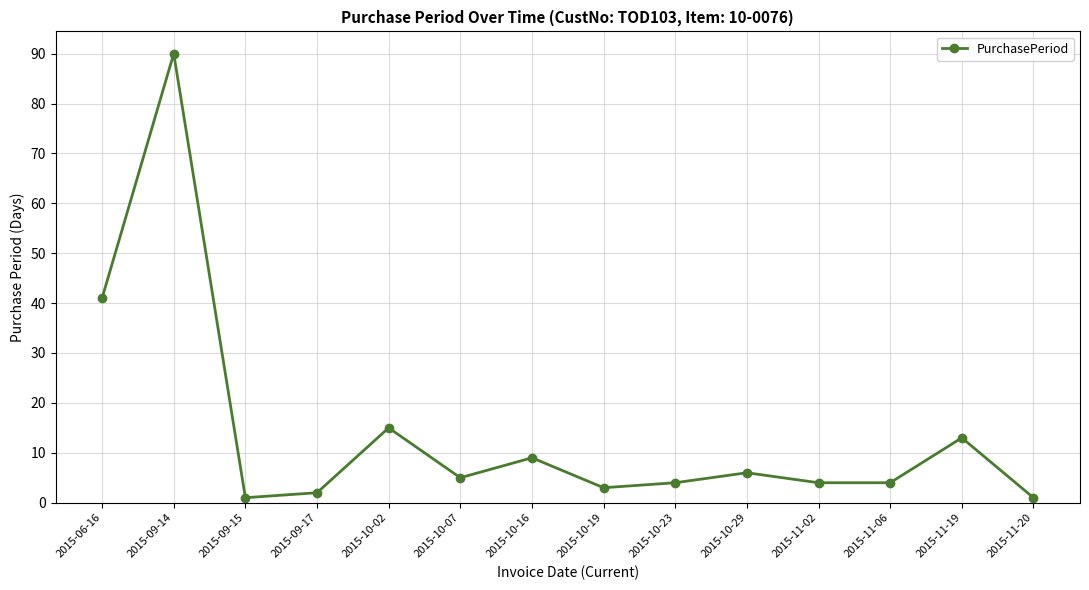

What is the ratio of the value at 2015-09-17 to the value at 2015-11-02?

0.5